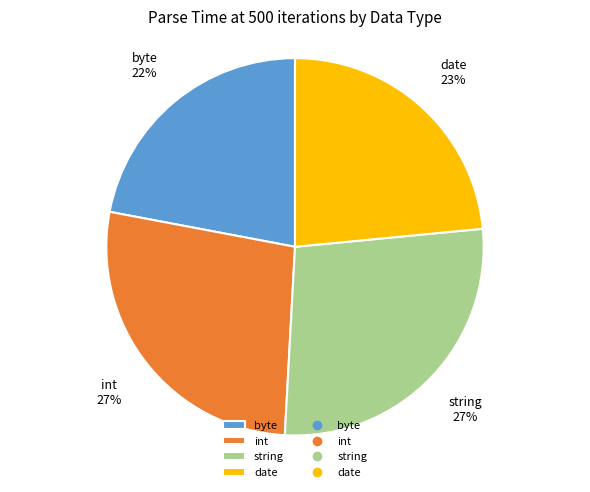

How many slices are in this pie chart?

4